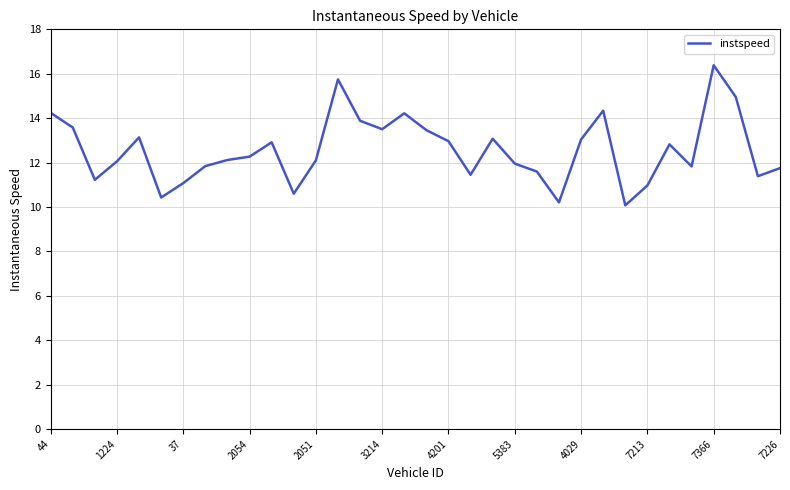

Does the chart have visible grid lines?

Yes